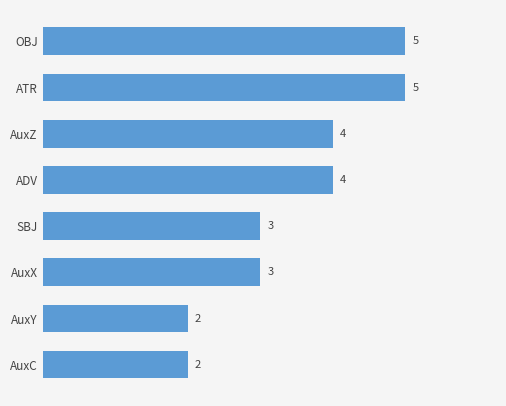

What is the maximum value shown in the chart?

5